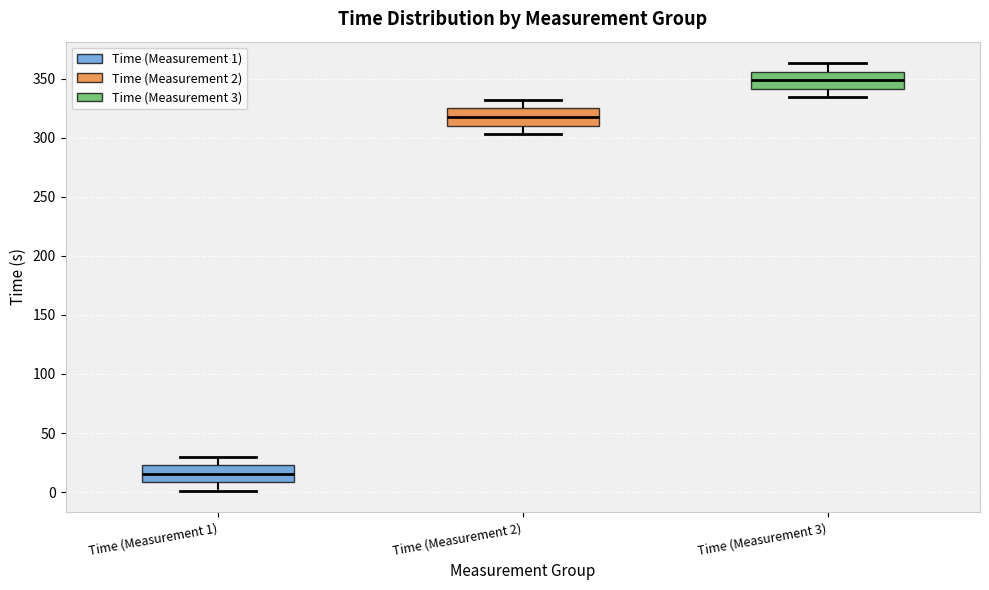

Reading left to right, read every box against the y-axis: the position of its median line, the range the box covers, and the ends of its whiskers. The values are not printed on the chart, so give them approximately, as read against the axis.

Time (Measurement 1): median 15, box 10 to 25, whiskers 0 to 30
Time (Measurement 2): median 320, box 310 to 325, whiskers 305 to 330
Time (Measurement 3): median 350, box 340 to 355, whiskers 335 to 365